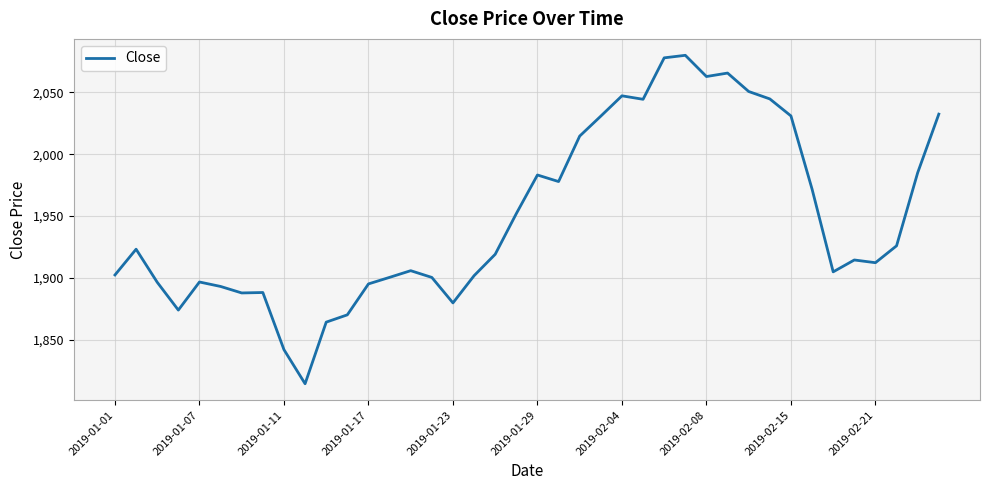

What is the difference between the maximum and minimum values?

265.5